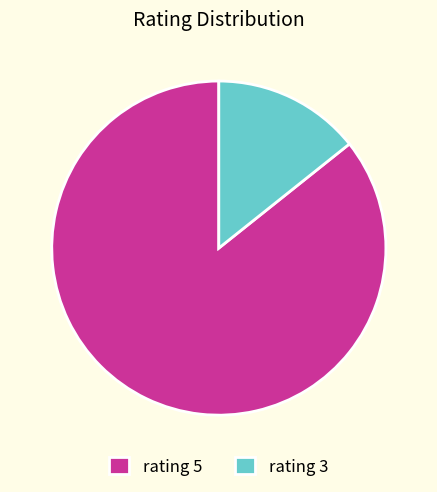

Approximately how many times larger is the value at rating 5 compared to rating 3?

6.0